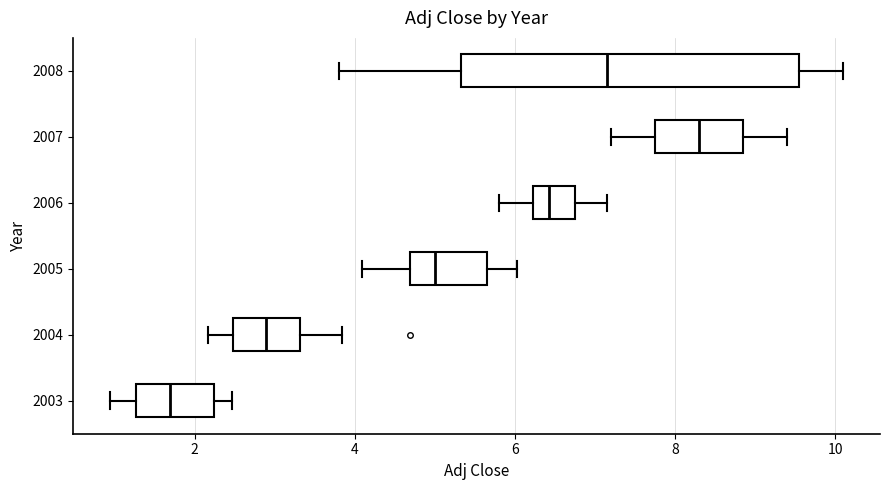

Reading bottom to top, transcribe this box plot: for each box, give where its median line is, the range the box spans, and where its two whiskers end, as read against the x-axis. The values are not printed on the chart, so give them approximately, as read against the axis.

2003: median 1.6, box 1.2 to 2.2, whiskers 1.0 to 2.4
2004: median 2.8, box 2.4 to 3.4, whiskers 2.2 to 3.8
2005: median 5.0, box 4.6 to 5.6, whiskers 4.0 to 6.0
2006: median 6.4, box 6.2 to 6.8, whiskers 5.8 to 7.2
2007: median 8.4, box 7.8 to 8.8, whiskers 7.2 to 9.4
2008: median 7.2, box 5.4 to 9.6, whiskers 3.8 to 10.2